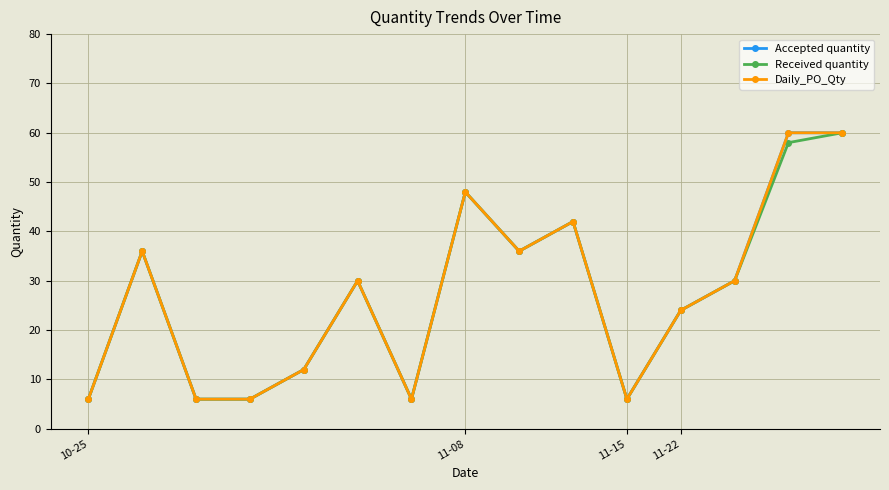

Does the chart have visible grid lines?

Yes